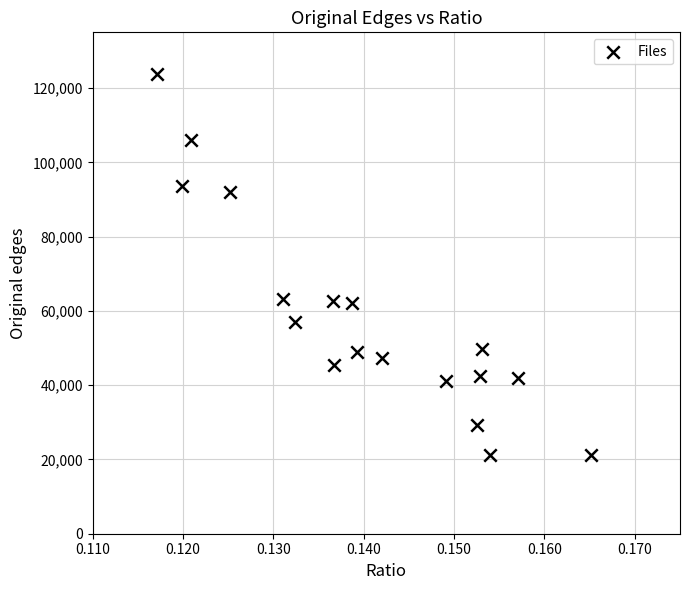

What is the range of Y values (max minus min)?

102420